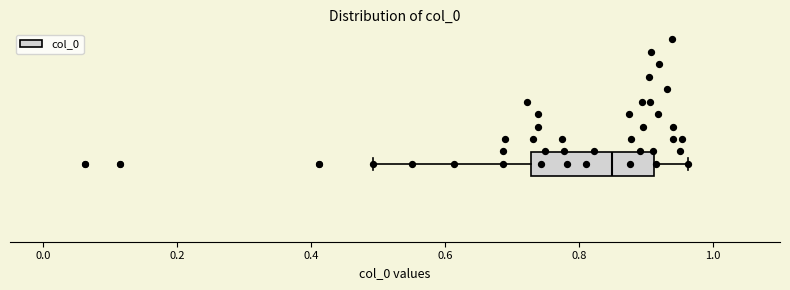

Read this box plot against the x-axis: the position of the median line, the range covered by the box, and the ends of both whiskers. The values are not printed on the chart, so give them approximately, as read against the axis.

median 0.84, box 0.72 to 0.92, whiskers 0.50 to 0.96